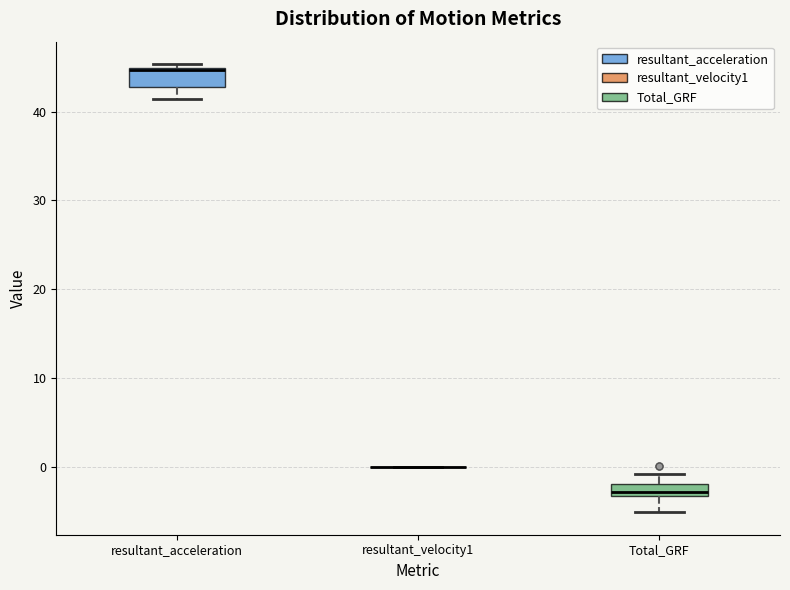

Where is the upper edge of the box for resultant_acceleration on the y-axis? The values are not printed on the chart, so give them approximately, as read against the axis.

45